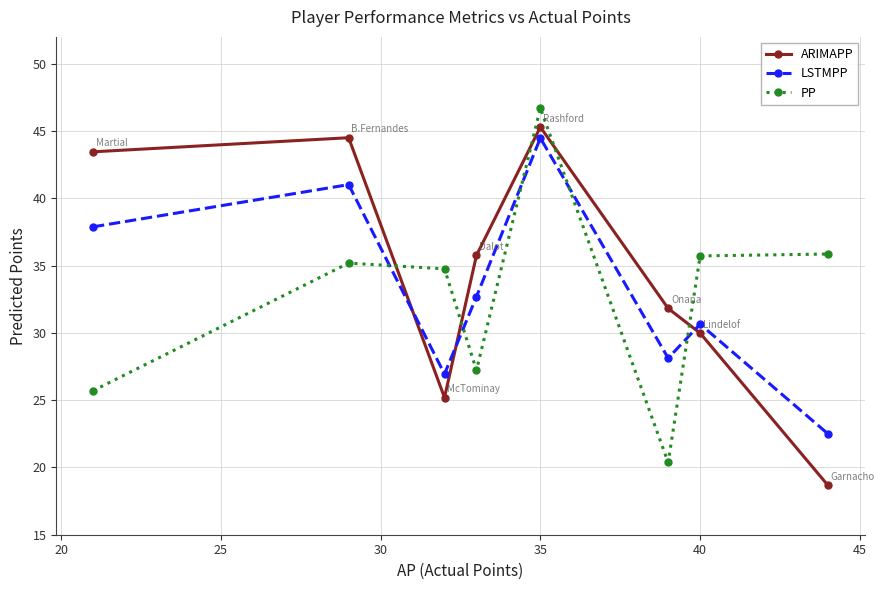

How many times do ARIMAPP and LSTMPP cross each other?

3